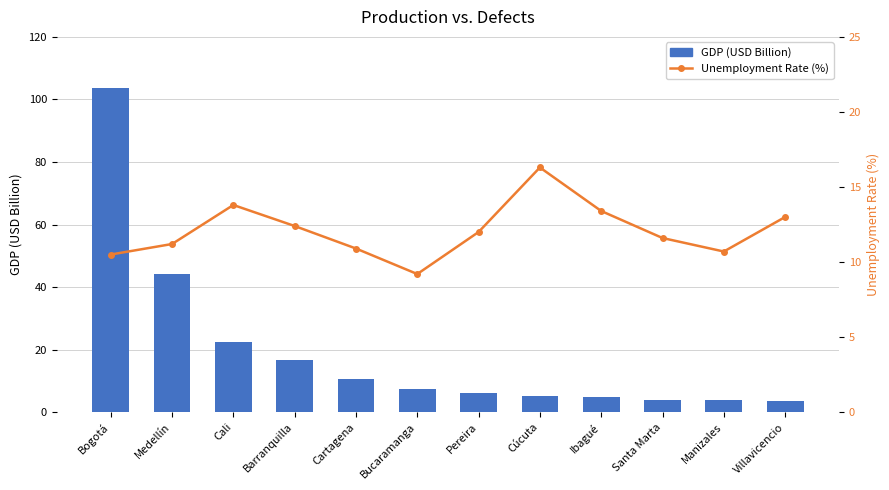

Between Bucaramanga and Ibagué, which series saw the biggest shift?

Unemployment Rate (%)